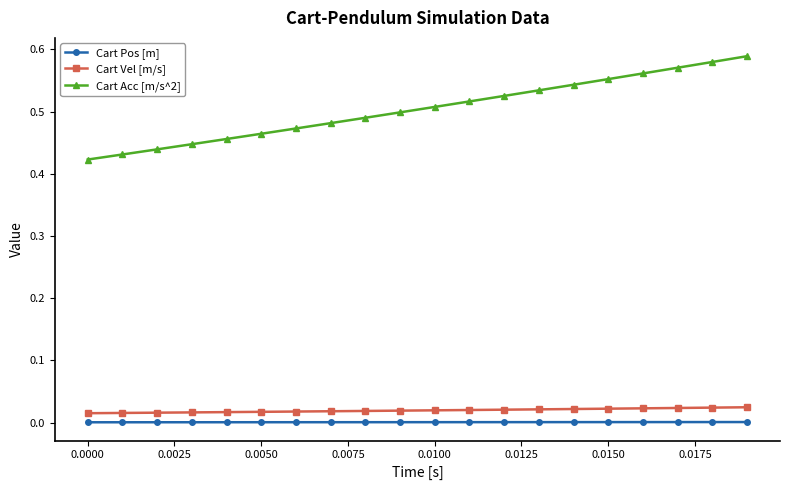

How many categories are shown in the chart?

20